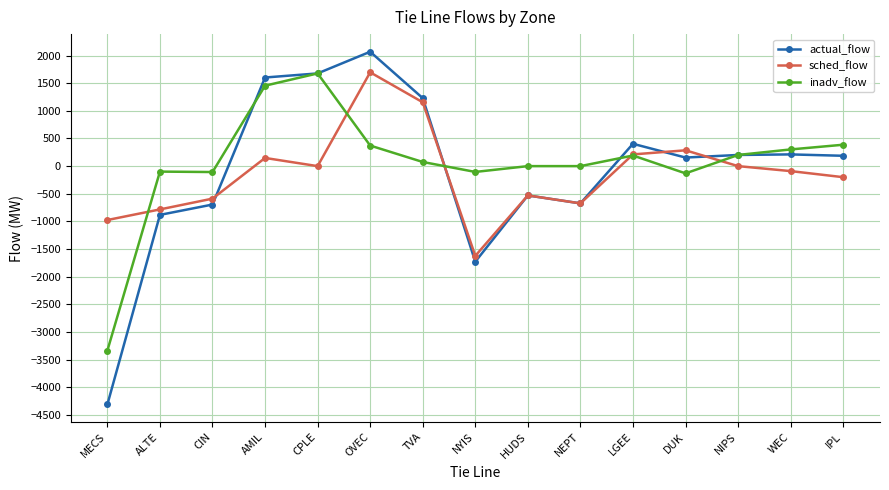

Is the value of inadv_flow at CPLE greater than the value of actual_flow at NYIS?

Yes